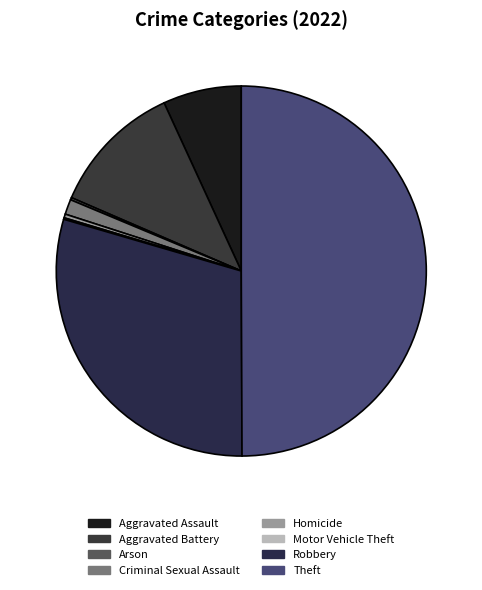

Which slice is the largest?

Theft